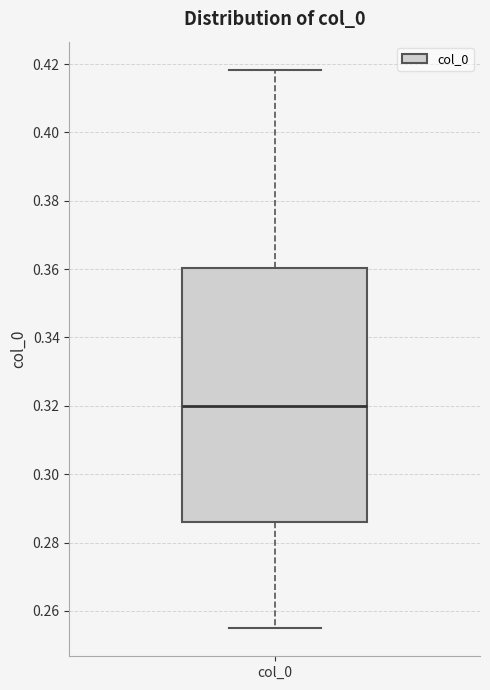

Read this box plot against the y-axis: the position of the median line, the range covered by the box, and the ends of both whiskers. The values are not printed on the chart, so give them approximately, as read against the axis.

median 0.320, box 0.286 to 0.360, whiskers 0.254 to 0.418